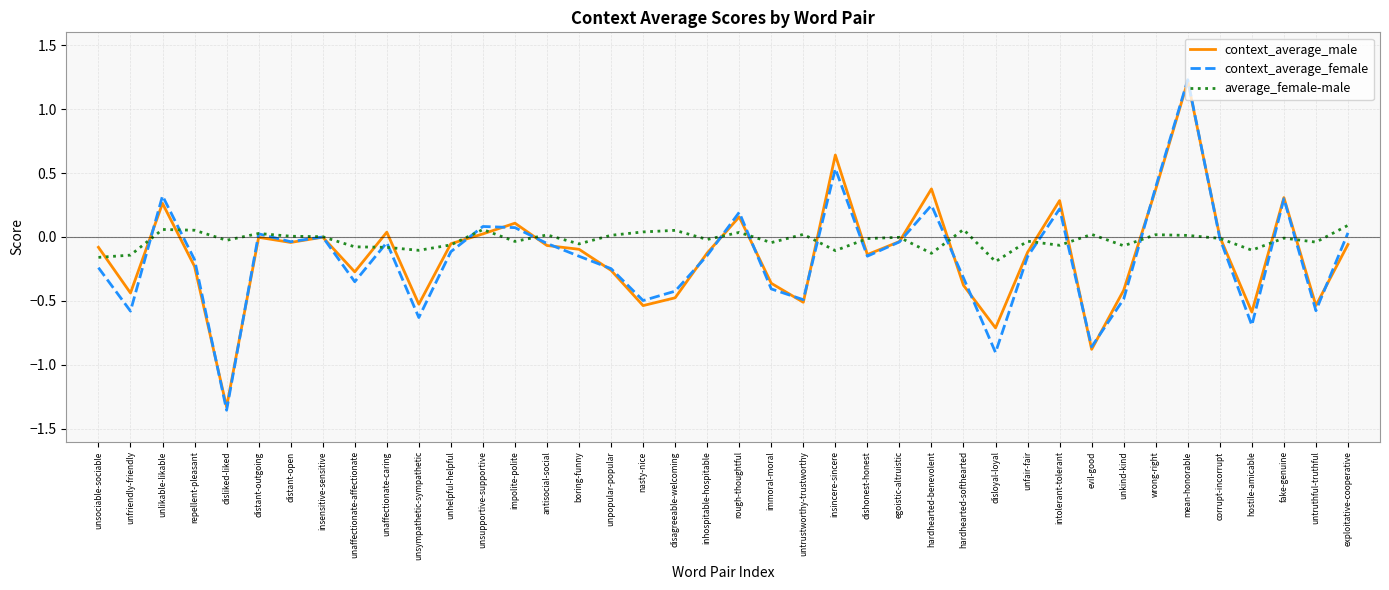

Between which two adjacent categories do context_average_female and average_female-male first intersect?

unfriendly-friendly and unlikable-likable